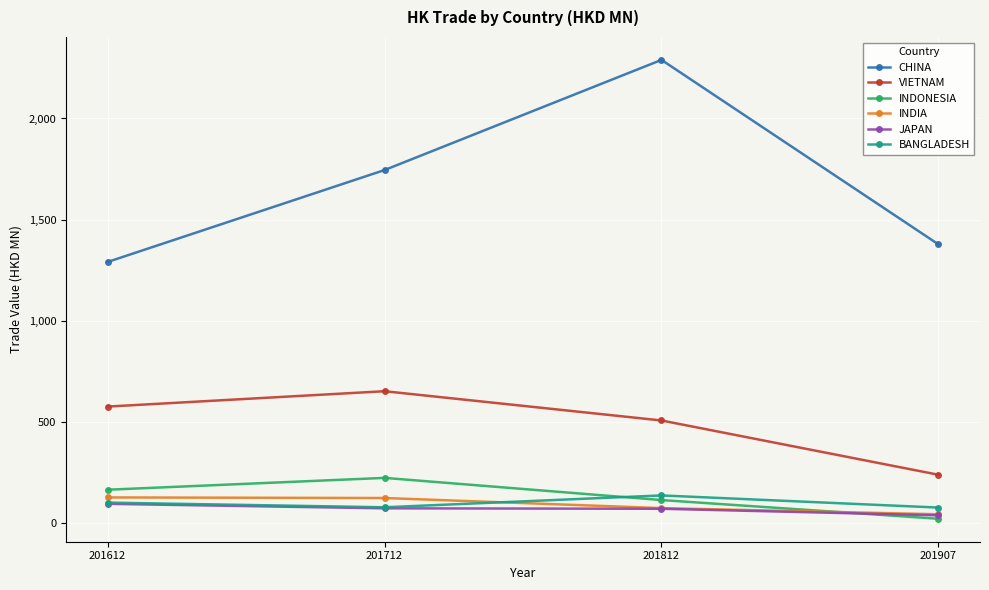

Which series changed the most between 201612 and 201712?

CHINA